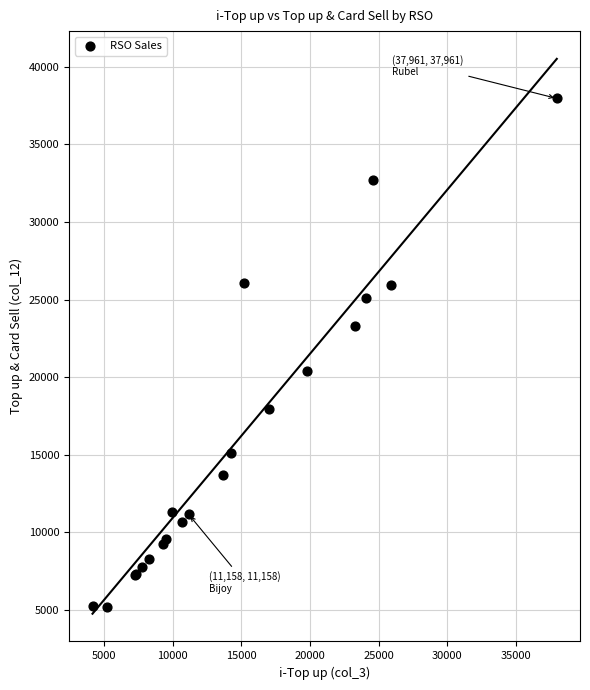

What Y value in the scatter plot is closest to 21581?

20405